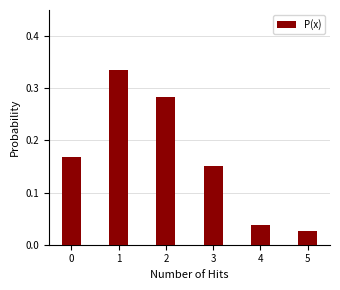

At which category does the chart reach its minimum across all series?

5